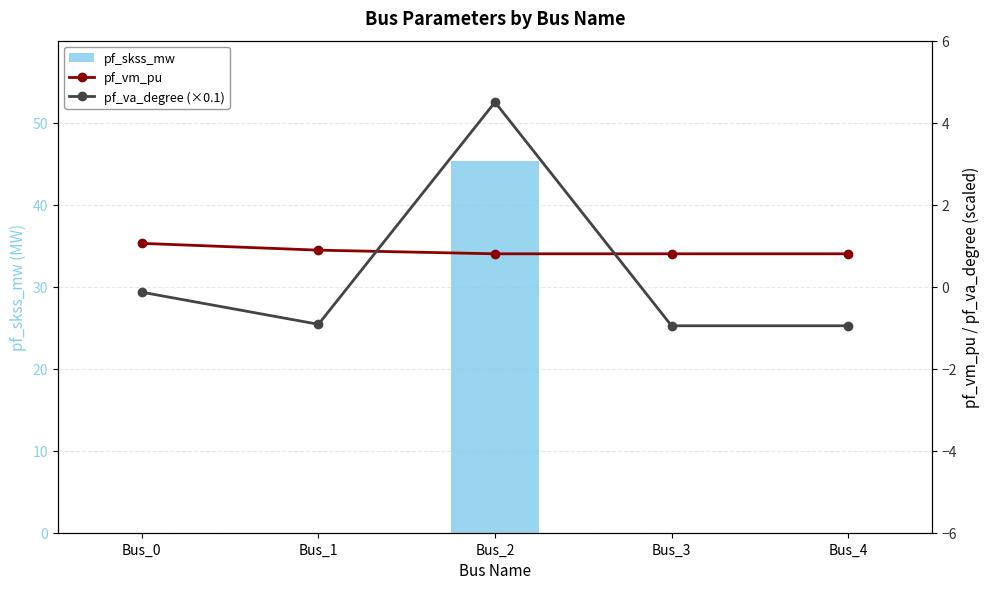

Reading left to right, what are all the values shown in this chart?

pf_skss_mw: 0.0	0.0	45.4	0.0	0.0
pf_vm_pu: 1.1	0.9	0.8	0.8	0.8
pf_va_degree (×0.1): -0.1	-0.9	4.5	-1.0	-1.0